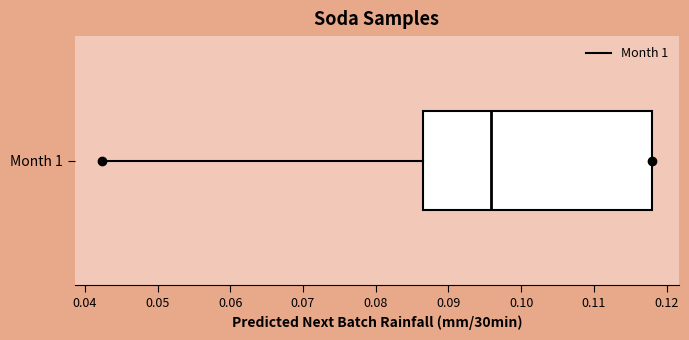

Read this box plot against the x-axis: the position of the median line, the range covered by the box, and the ends of both whiskers. The values are not printed on the chart, so give them approximately, as read against the axis.

median 0.096, box 0.087 to 0.118, whiskers 0.042 to 0.118